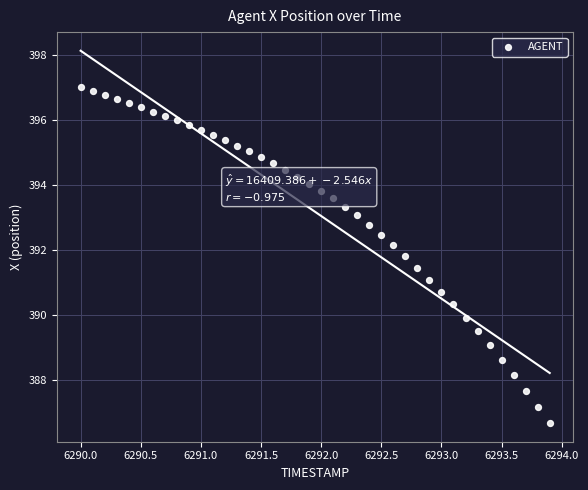

What is the range of X values (max minus min)?

3.9